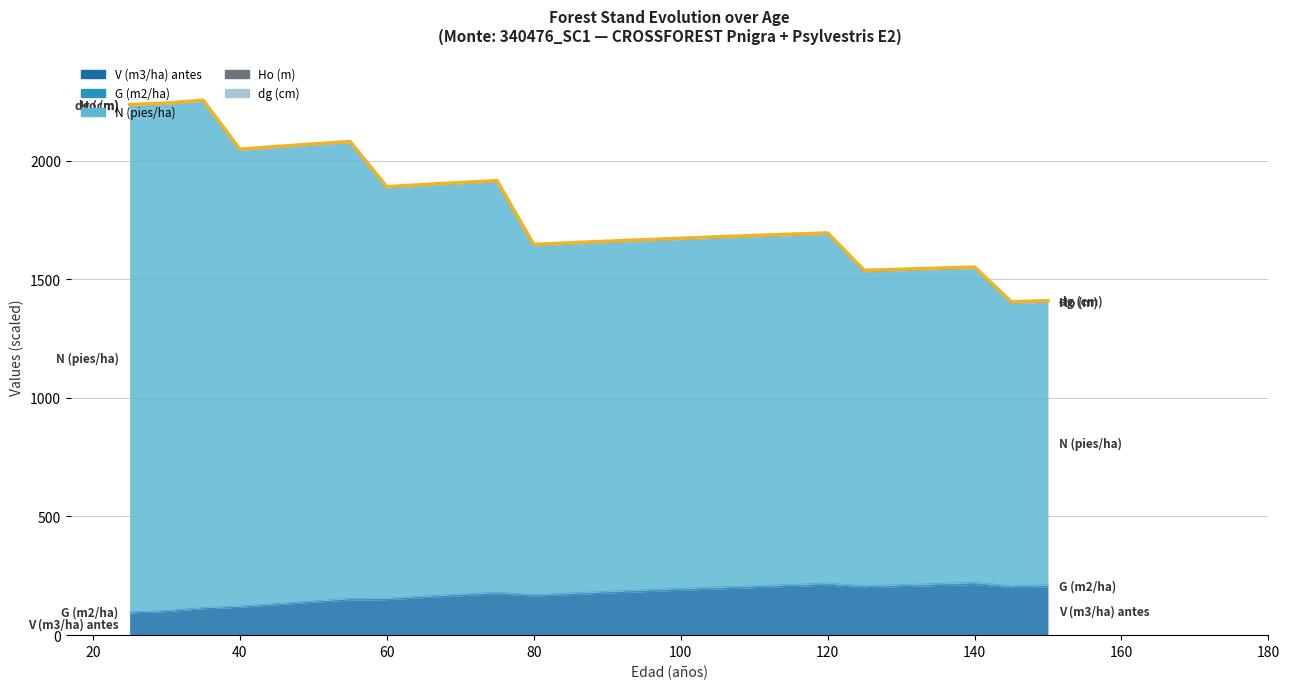

At which label is V (m3/ha) antes closest to 153?

60